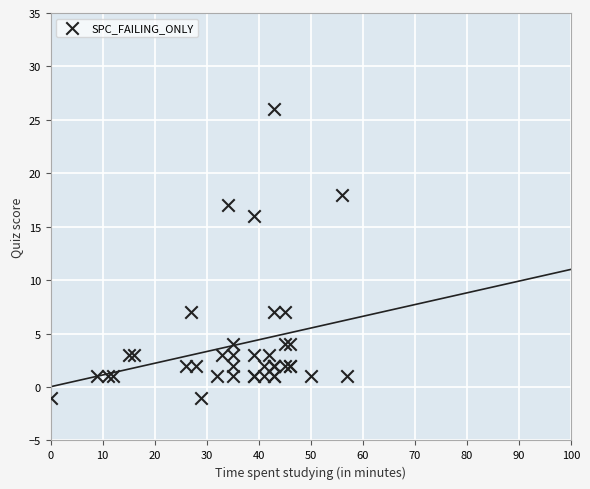

What Y value in the scatter plot is closest to 12?

16